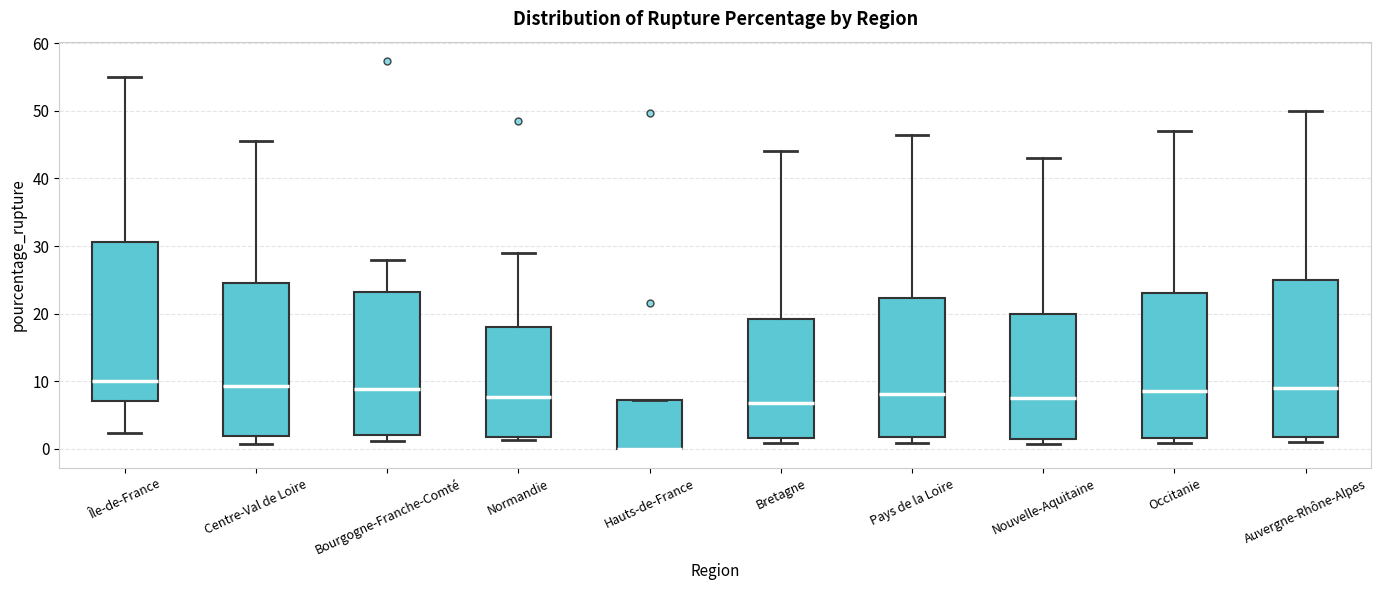

Reading left to right, transcribe this box plot: for each box, give where its median line is, the range the box spans, and where its two whiskers end, as read against the y-axis. The values are not printed on the chart, so give them approximately, as read against the axis.

Île-de-France: median 10, box 7 to 31, whiskers 2 to 55
Centre-Val de Loire: median 9, box 2 to 24, whiskers 1 to 46
Bourgogne-Franche-Comté: median 9, box 2 to 23, whiskers 1 to 28
Normandie: median 8, box 2 to 18, whiskers 1 to 29
Hauts-de-France: median 0 (drawn on the box's lower edge), box 0 to 7, whiskers 0 to 7
Bretagne: median 7, box 2 to 19, whiskers 1 to 44
Pays de la Loire: median 8, box 2 to 22, whiskers 1 to 47
Nouvelle-Aquitaine: median 8, box 2 to 20, whiskers 1 to 43
Occitanie: median 9, box 2 to 23, whiskers 1 to 47
Auvergne-Rhône-Alpes: median 9, box 2 to 25, whiskers 1 to 50